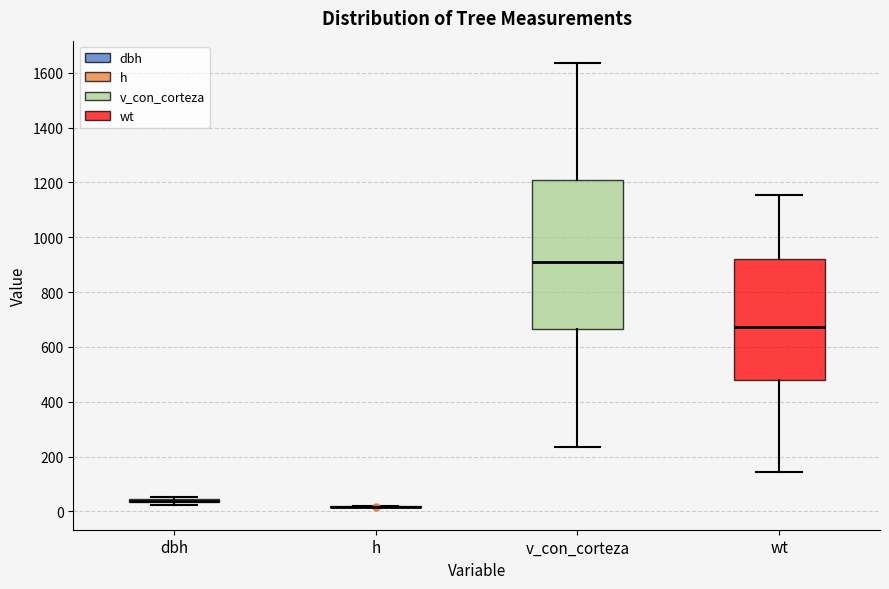

Reading left to right, read every box against the y-axis: the position of its median line, the range the box covers, and the ends of its whiskers. The values are not printed on the chart, so give them approximately, as read against the axis.

dbh: box collapsed to a line at 40, whiskers 20 to 60
h: box collapsed to a line at 20, whiskers 20 to 20
v_con_corteza: median 900, box 660 to 1200, whiskers 240 to 1640
wt: median 680, box 480 to 920, whiskers 140 to 1160